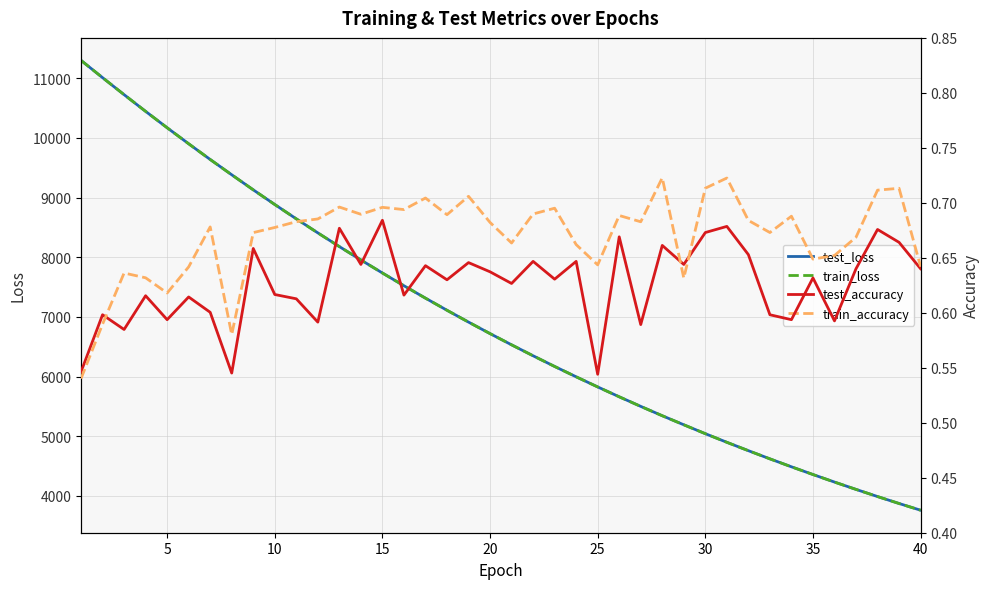

What is the highest value of the test_loss series?

11300.0